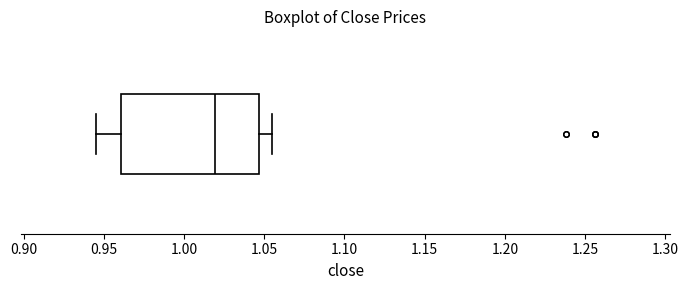

Transcribe this box plot: give where the median line is, the range the box spans, and where the two whiskers end, as read against the x-axis. The values are not printed on the chart, so give them approximately, as read against the axis.

median 1.020, box 0.960 to 1.045, whiskers 0.945 to 1.055